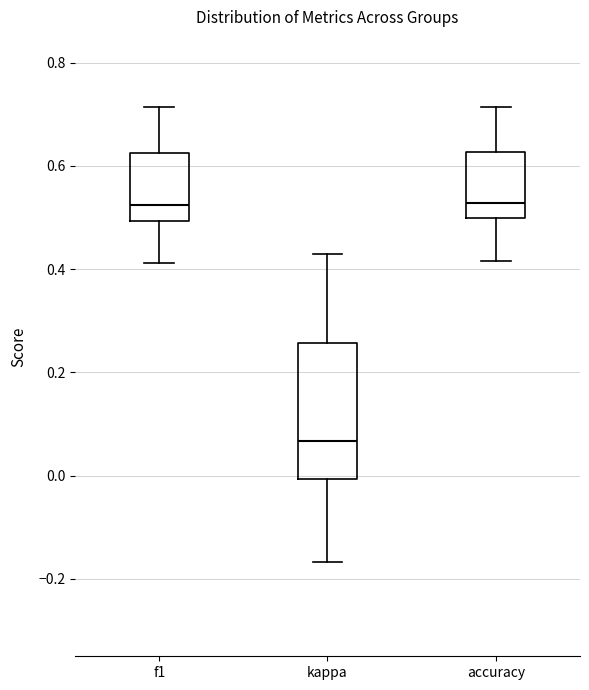

Where is the upper edge of the box for accuracy on the y-axis? The values are not printed on the chart, so give them approximately, as read against the axis.

0.62